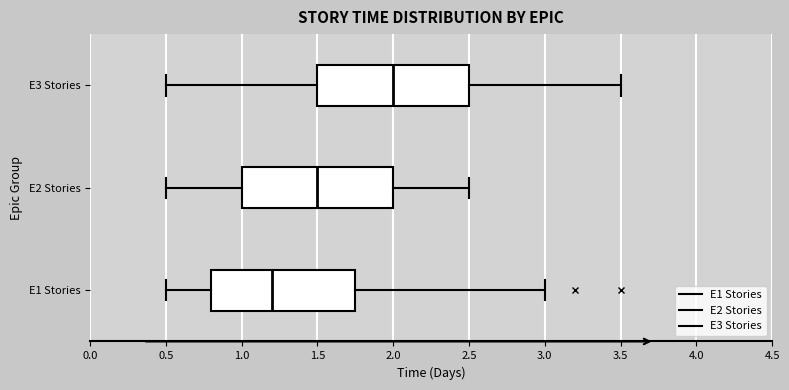

Where does the right whisker of the box for E1 Stories end on the x-axis? The values are not printed on the chart, so give them approximately, as read against the axis.

3.00